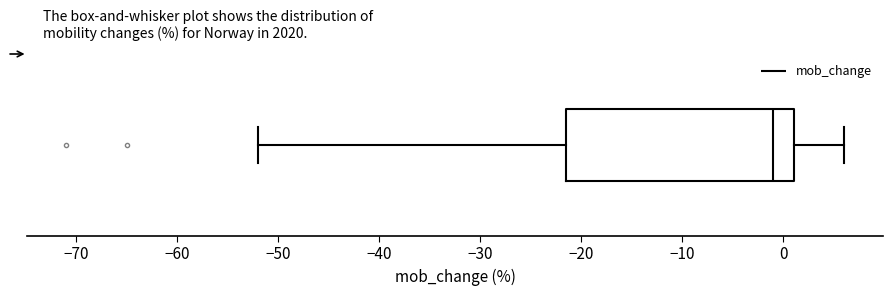

Read this box plot against the x-axis: the position of the median line, the range covered by the box, and the ends of both whiskers. The values are not printed on the chart, so give them approximately, as read against the axis.

median -1, box -21 to 1, whiskers -52 to 6